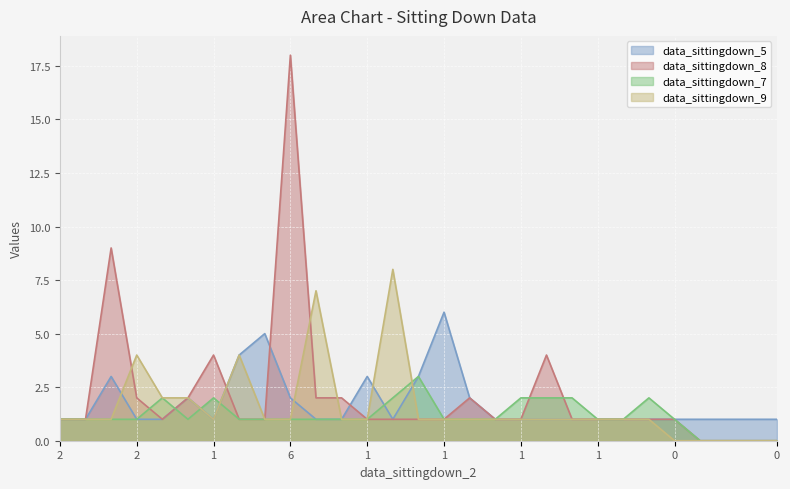

Which series has the largest range (max minus min)?

data_sittingdown_8